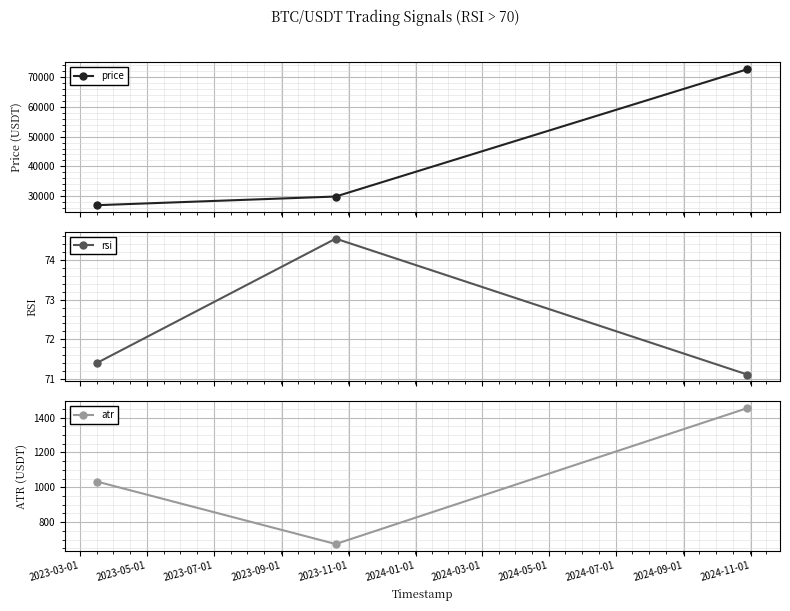

How many data points in price are less than 29829?

1